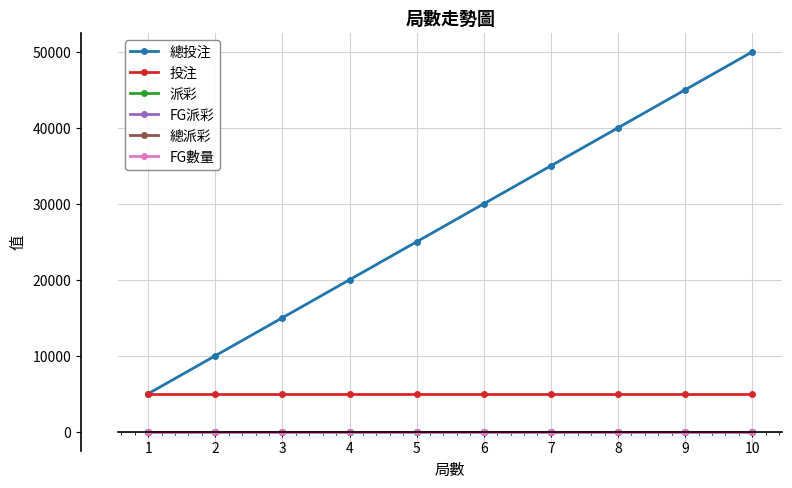

What is the value of the 投注 point at the 6th from the left?

5000